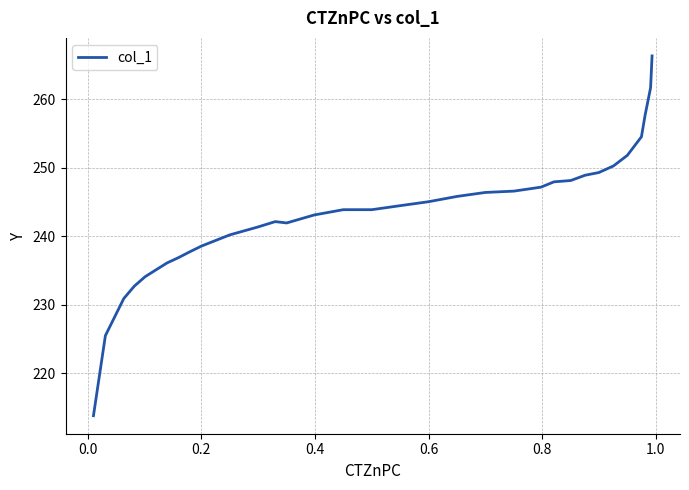

How many categories are shown in the chart?

33